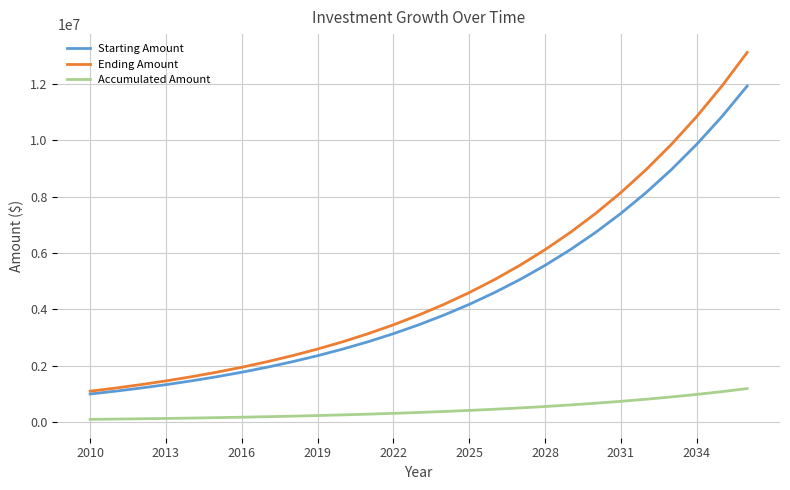

List the series in order of their peak value, highest first.

Ending Amount, Starting Amount, Accumulated Amount